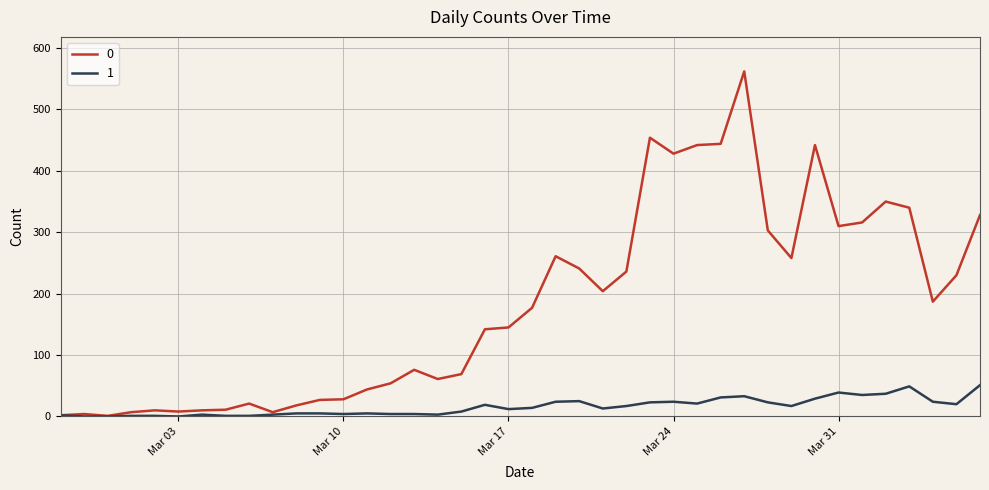

Rank the series by their average value, from highest to lowest.

0, 1